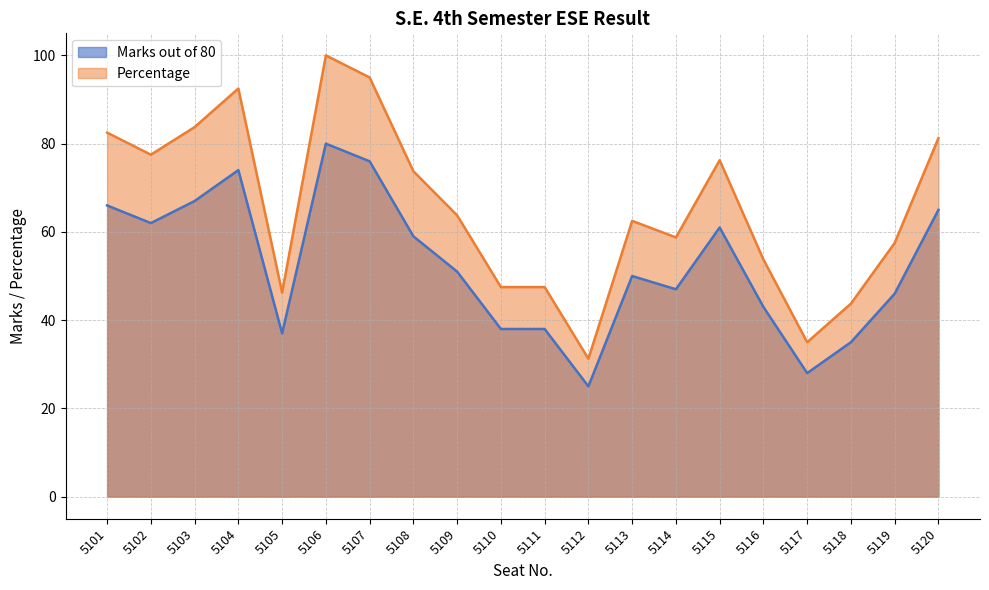

Rank the series at 5108 from lowest to highest value.

Marks out of 80, Percentage